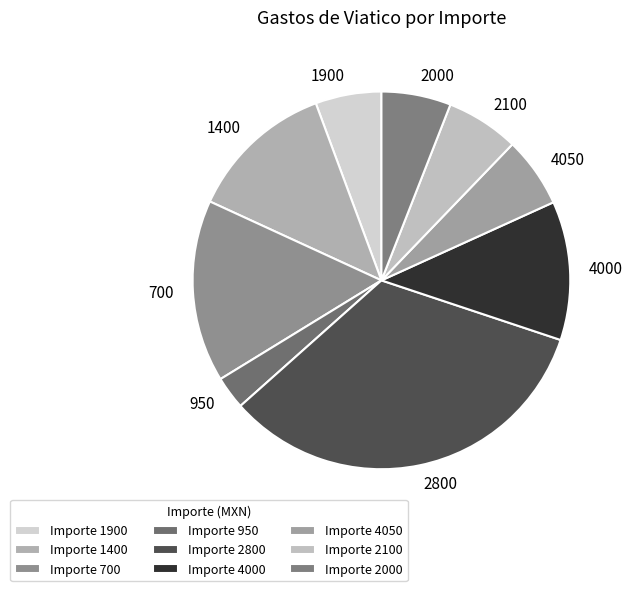

Does 2800 represent more than half of the total?

No